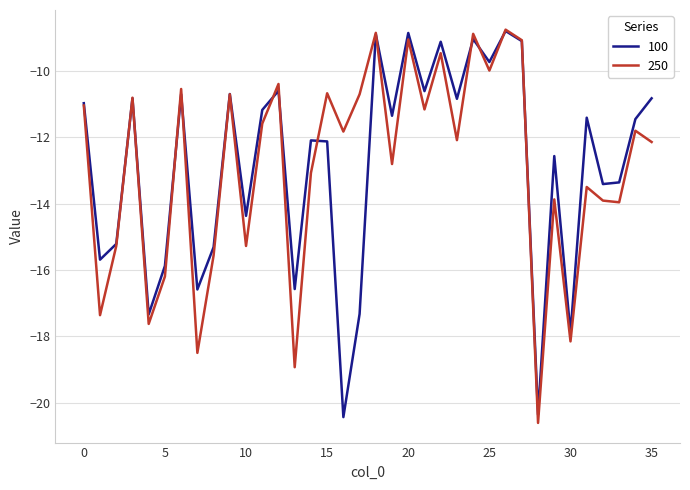

What is the maximum value shown in the chart?

-8.8